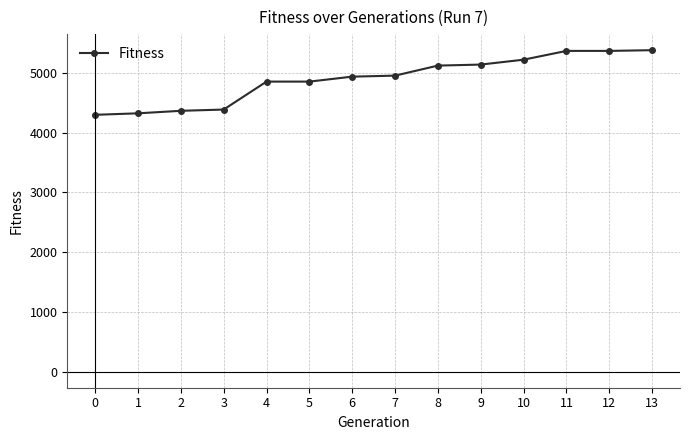

Is this an area chart (filled region under the line)?

No